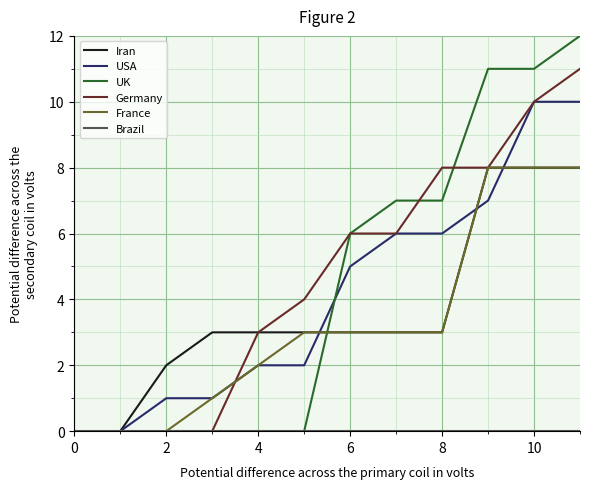

What is the maximum value shown in the chart?

12